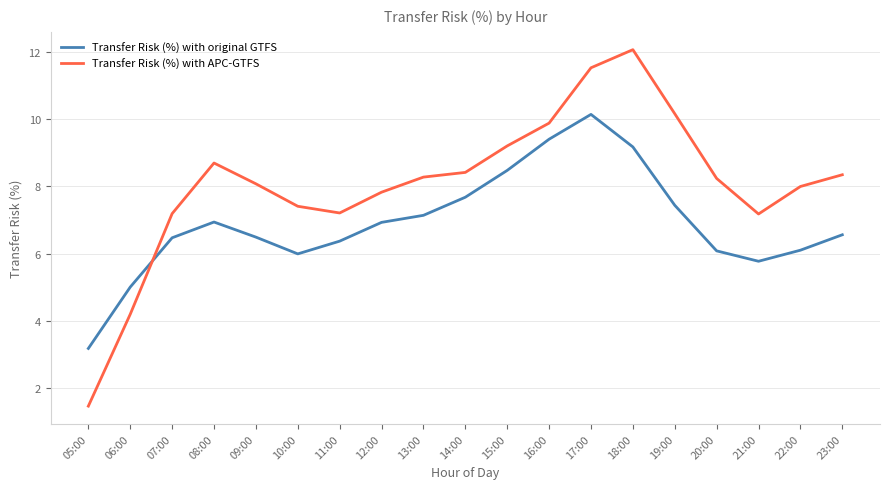

What is the difference between the second highest and minimum values in the Transfer Risk (%) with original GTFS series?

6.2